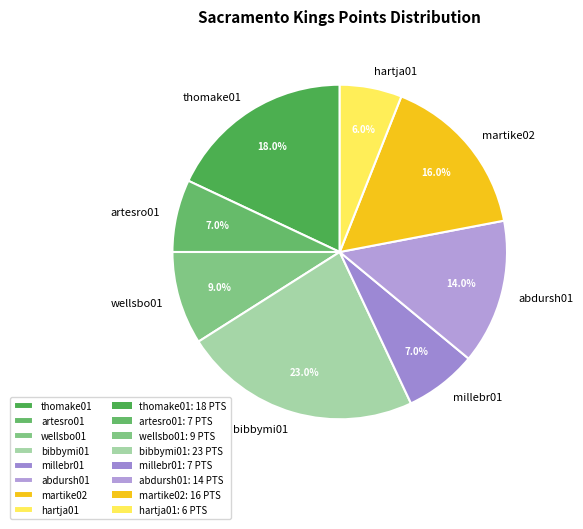

Between abdursh01 and martike02, which is larger?

martike02